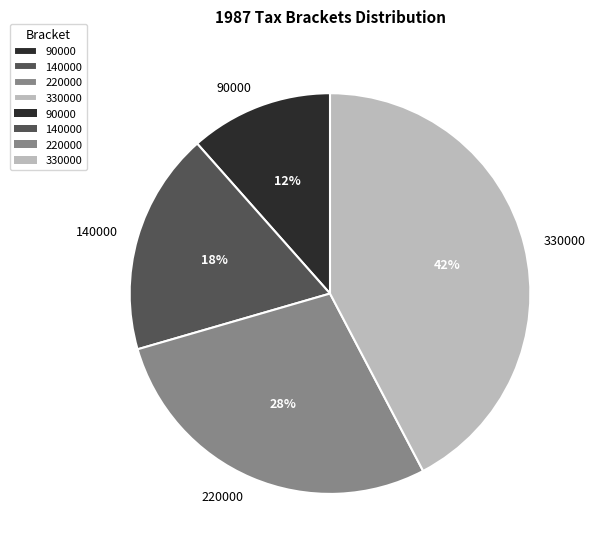

How many segments does this pie chart have?

4